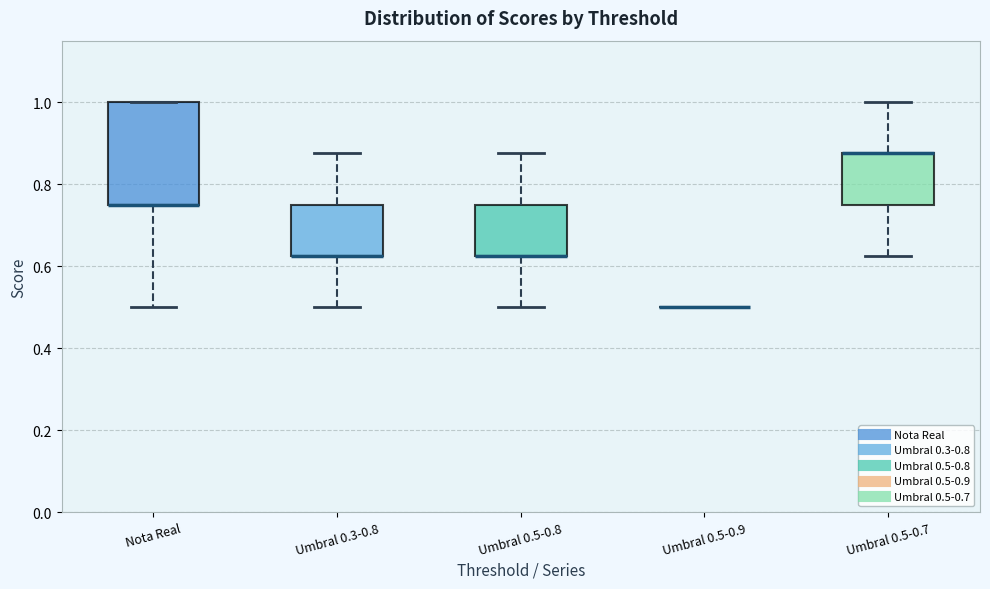

Reading left to right, transcribe this box plot: for each box, give where its median line is, the range the box spans, and where its two whiskers end, as read against the y-axis. The values are not printed on the chart, so give them approximately, as read against the axis.

Nota Real: median 0.76 (drawn on the box's lower edge), box 0.76 to 1.00, whiskers 0.50 to 1.00
Umbral 0.3-0.8: median 0.62 (drawn on the box's lower edge), box 0.62 to 0.76, whiskers 0.50 to 0.88
Umbral 0.5-0.8: median 0.62 (drawn on the box's lower edge), box 0.62 to 0.76, whiskers 0.50 to 0.88
Umbral 0.5-0.9: box collapsed to a line at 0.50, whiskers 0.50 to 0.50
Umbral 0.5-0.7: median 0.88 (drawn on the box's upper edge), box 0.76 to 0.88, whiskers 0.62 to 1.00